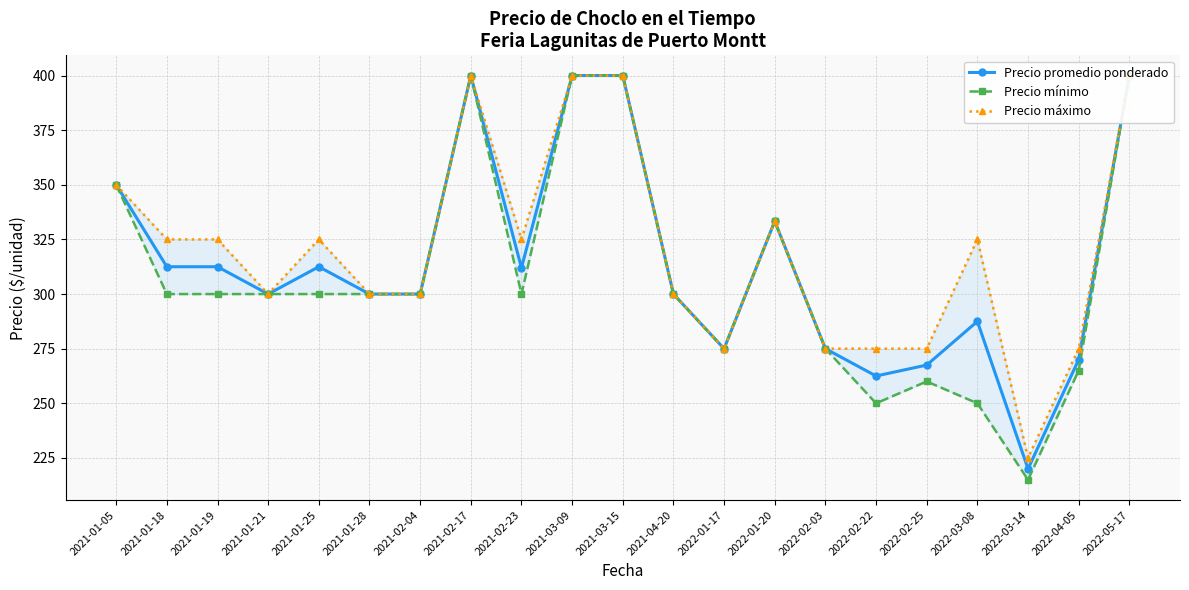

How many values in the Precio máximo series are below 325?

10